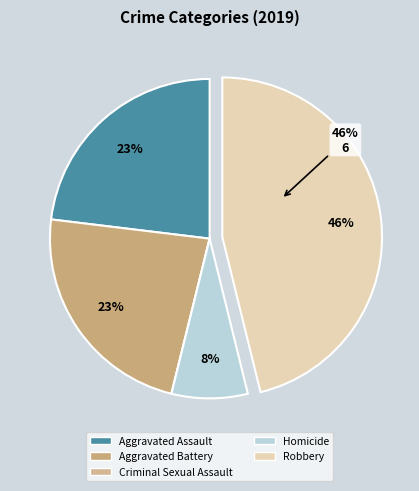

What percentage is the Robbery slice, to the nearest percent?

46%